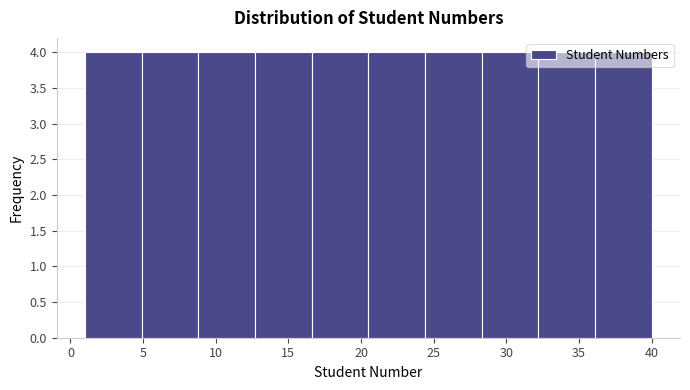

Reading left to right, list every bar in this chart as the range it spans on the x-axis followed by its height. Neither the bar edges nor the heights are printed on the chart, so give them approximately, as read against the axes.

1.0 to 4.9: 4
4.9 to 8.8: 4
8.8 to 12.7: 4
12.7 to 16.6: 4
16.6 to 20.5: 4
20.5 to 24.4: 4
24.4 to 28.3: 4
28.3 to 32.2: 4
32.2 to 36.1: 4
36.1 to 40.0: 4